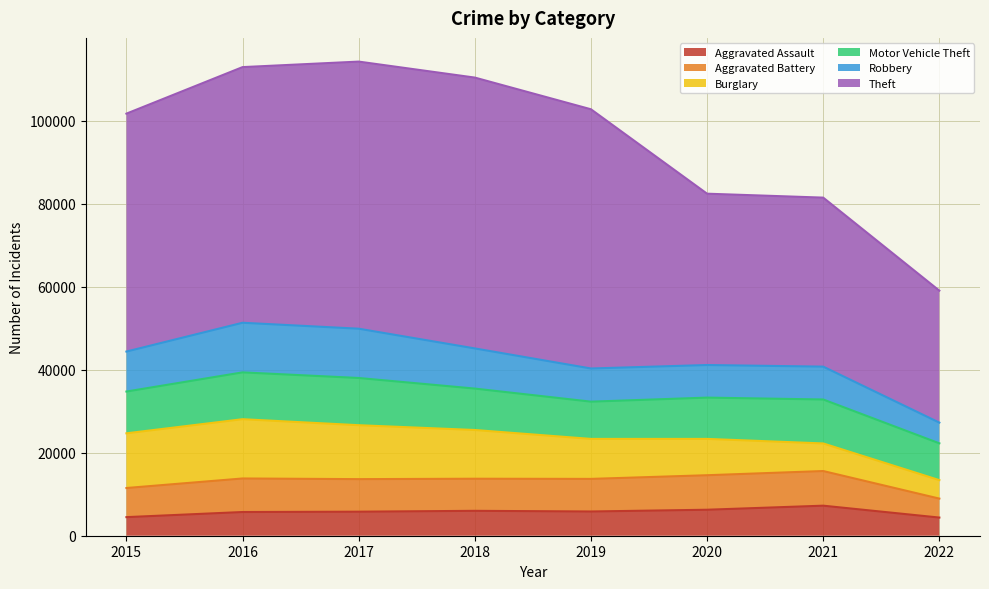

Which category has the lowest value across all series?

2022